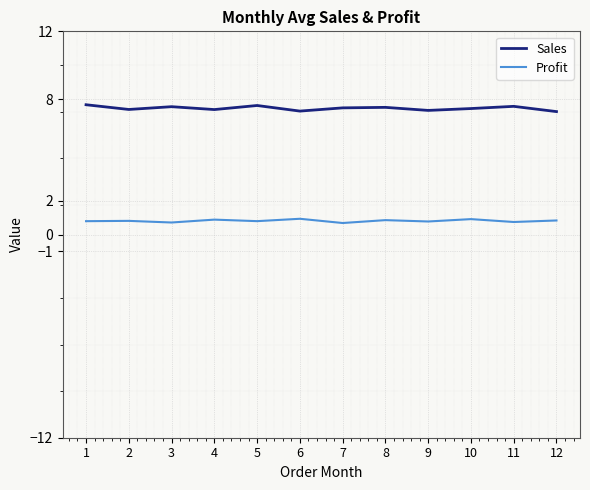

True or false: Sales and Profit intersect in this chart.

False